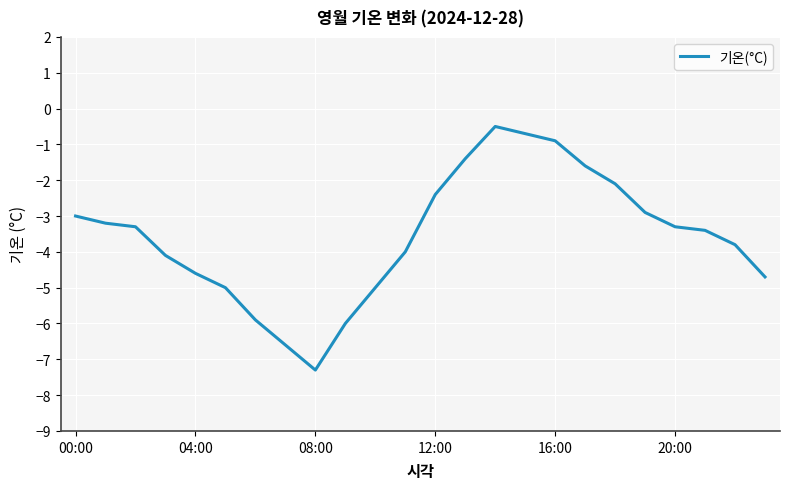

What is the difference between the maximum and minimum values?

6.8